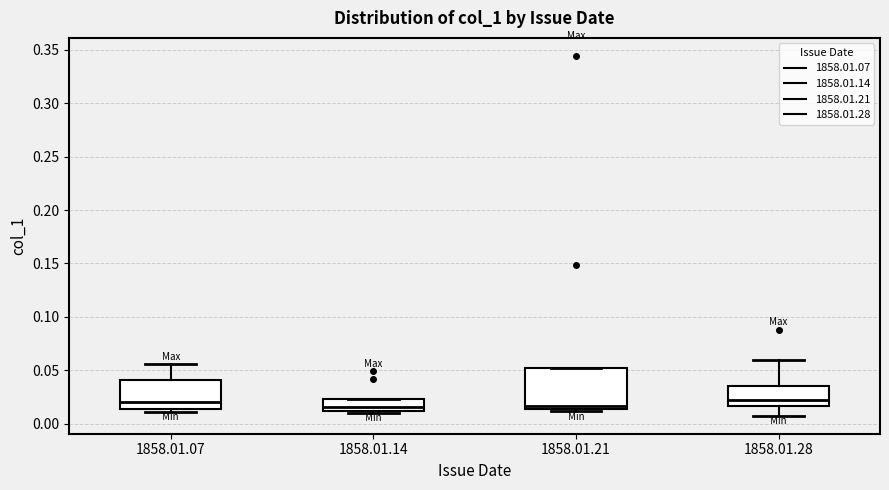

Reading left to right, read every box against the y-axis: the position of its median line, the range the box covers, and the ends of its whiskers. The values are not printed on the chart, so give them approximately, as read against the axis.

1858.01.07: median 0.020, box 0.015 to 0.040, whiskers 0.010 to 0.055
1858.01.14: median 0.015, box 0.010 to 0.025, whiskers 0.010 to 0.025
1858.01.21: median 0.015 (just above the box's lower edge), box 0.015 to 0.055, whiskers 0.010 to 0.055
1858.01.28: median 0.020, box 0.015 to 0.035, whiskers 0.010 to 0.060